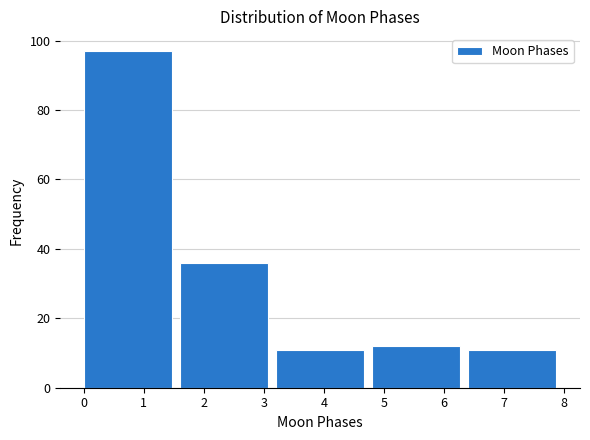

What is the height of the bar covering 6.4 to 8.0 on the x-axis? The values are not printed on the chart, so give them approximately, as read against the axis.

12